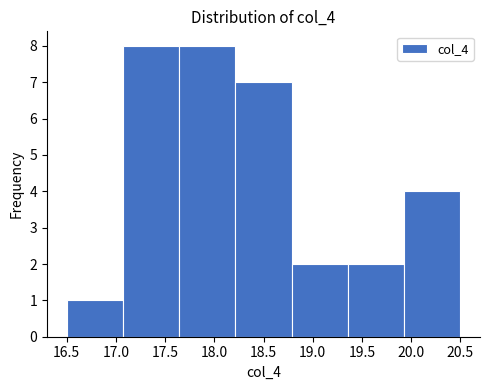

What is the height of the bar covering 18.20 to 18.80 on the x-axis? Neither the bar edges nor the heights are printed on the chart, so give them approximately, as read against the axes.

7